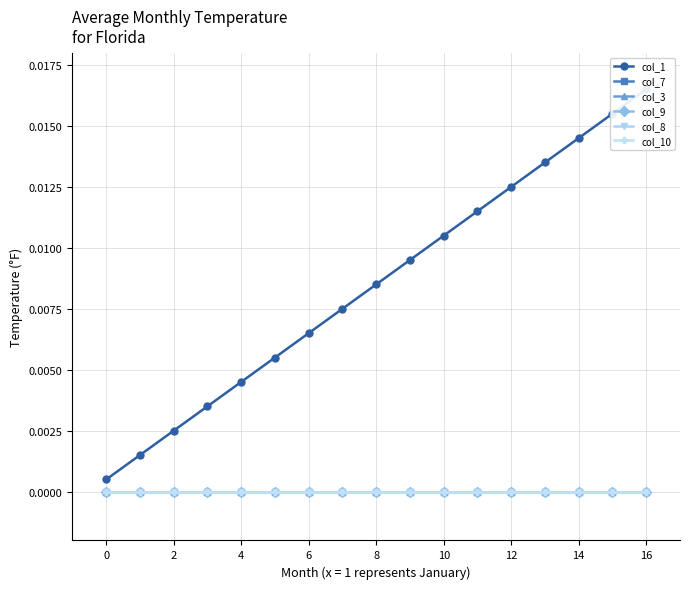

How many lines are shown in the chart?

6